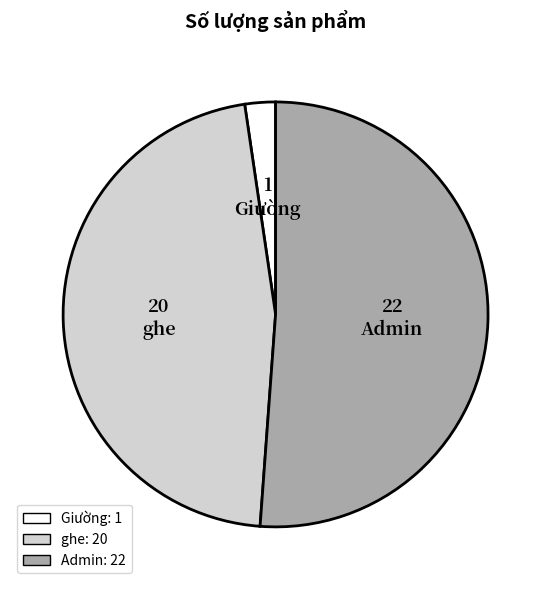

Which has a higher value, ghe or Admin?

Admin